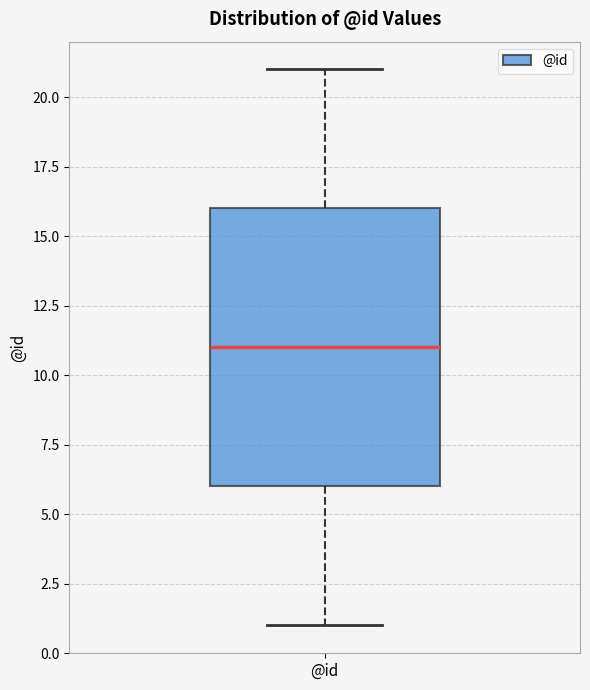

Where is the lower edge of the box for @id on the y-axis? The values are not printed on the chart, so give them approximately, as read against the axis.

6